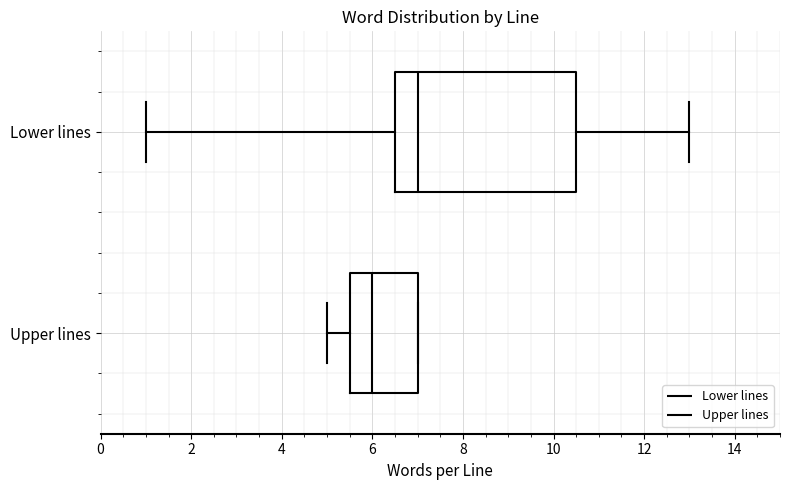

Reading bottom to top, transcribe this box plot: for each box, give where its median line is, the range the box spans, and where its two whiskers end, as read against the x-axis. The values are not printed on the chart, so give them approximately, as read against the axis.

Upper lines: median 6.0, box 5.6 to 7.0, whiskers 5.0 to 7.0
Lower lines: median 7.0, box 6.6 to 10.6, whiskers 1.0 to 13.0